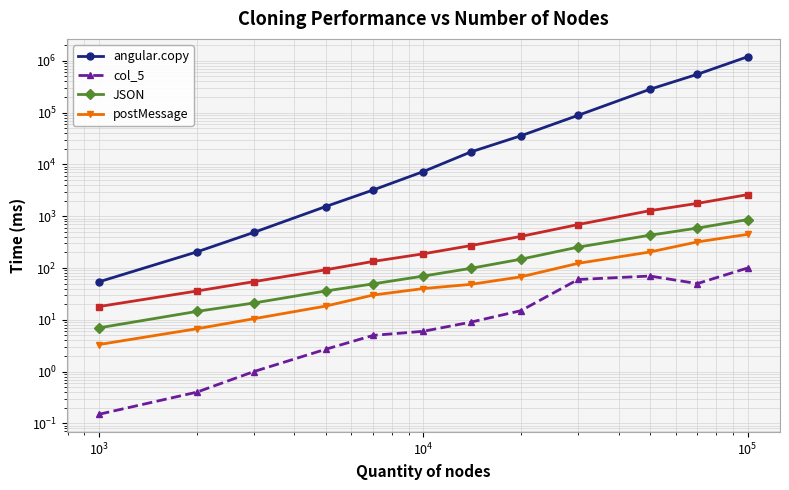

Does the chart display data point markers on the line(s)?

Yes